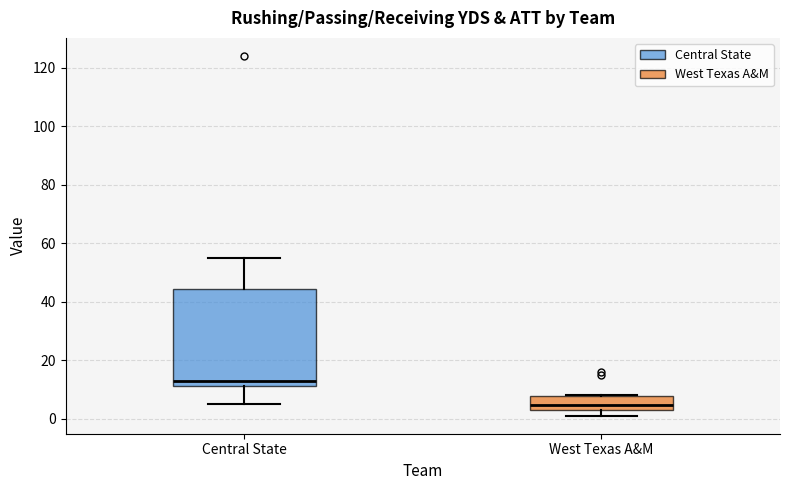

Where is the lower edge of the box for West Texas A&M on the y-axis? The values are not printed on the chart, so give them approximately, as read against the axis.

4